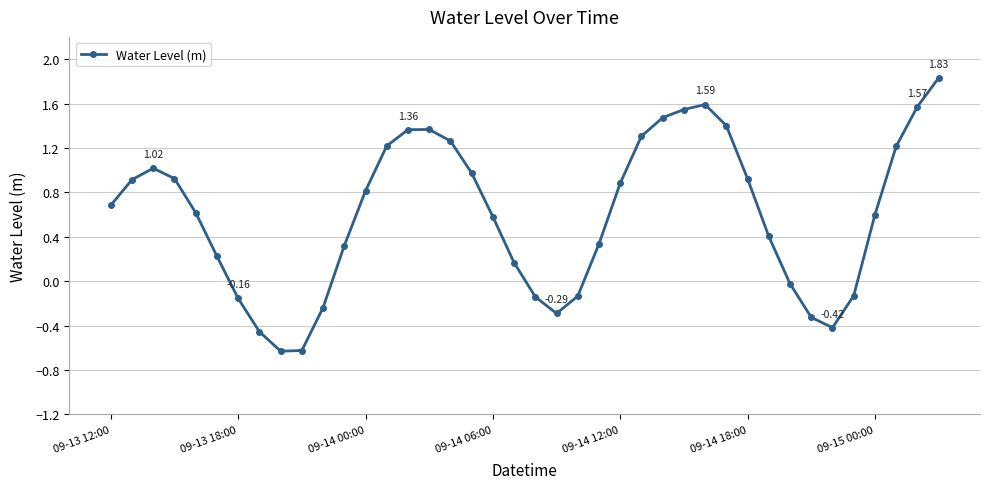

What is the average value?

0.6